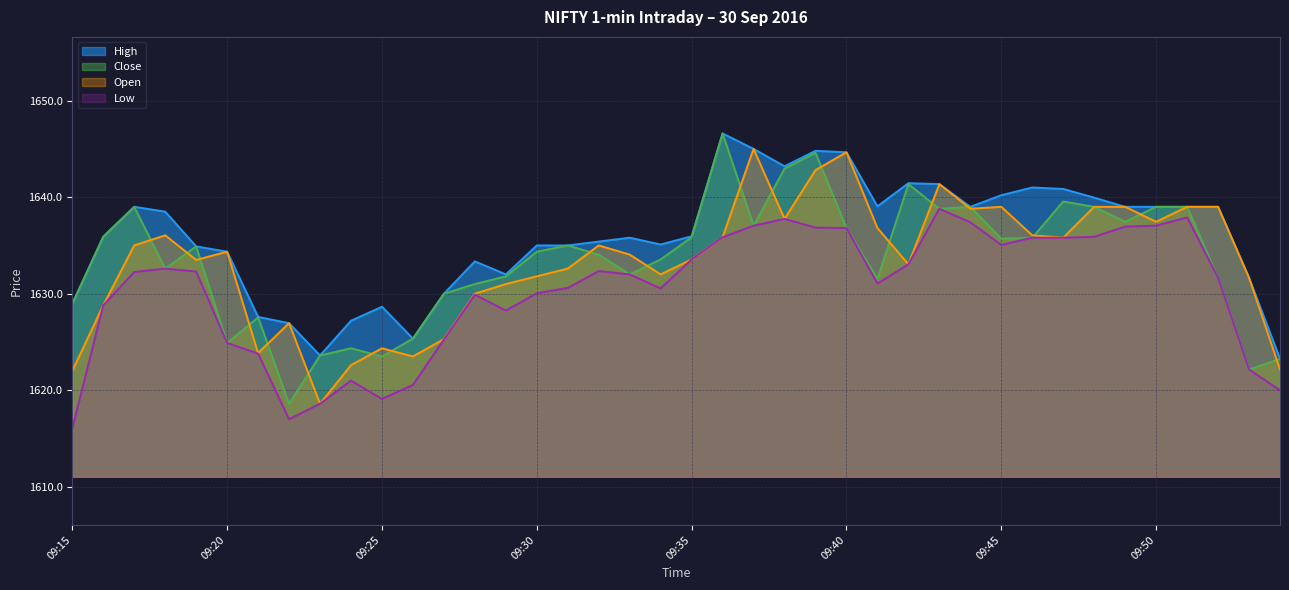

Which series has the widest spread of values?

Close